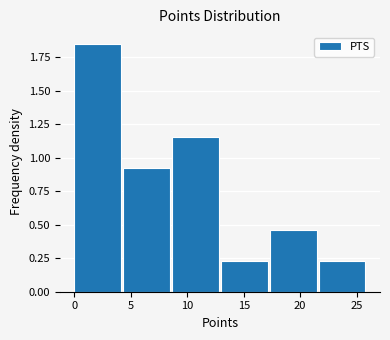

Over which range of the x-axis is the bar tallest?

0.0 to 4.5